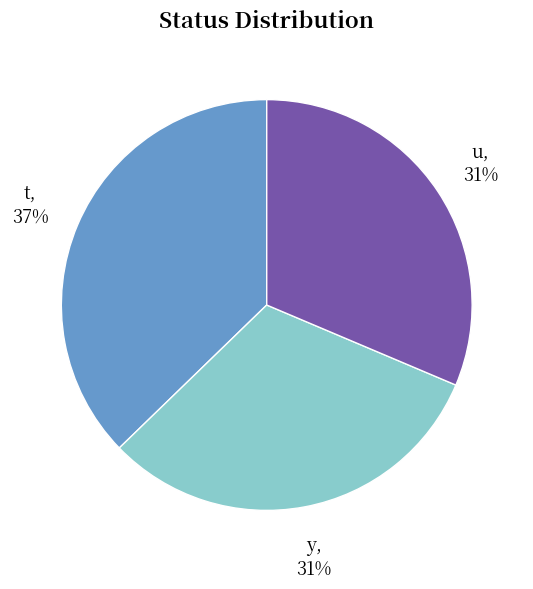

To the nearest percent, what is the average slice percentage?

33%